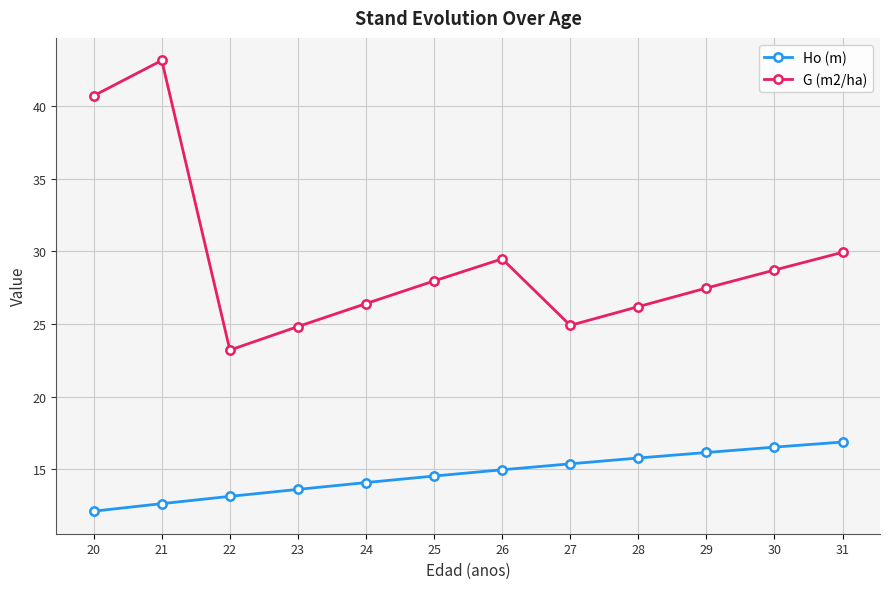

The value of Ho (m) at 24 is 14.1. True or false?

True